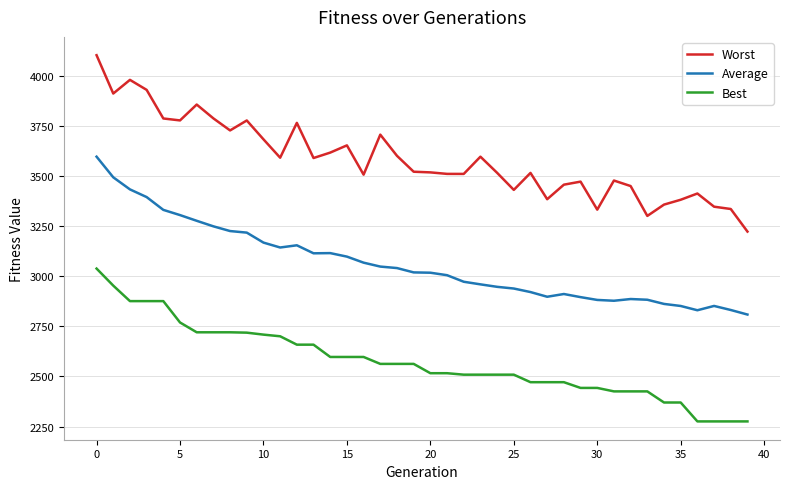

List the series in order of their peak value, lowest first.

Best, Average, Worst